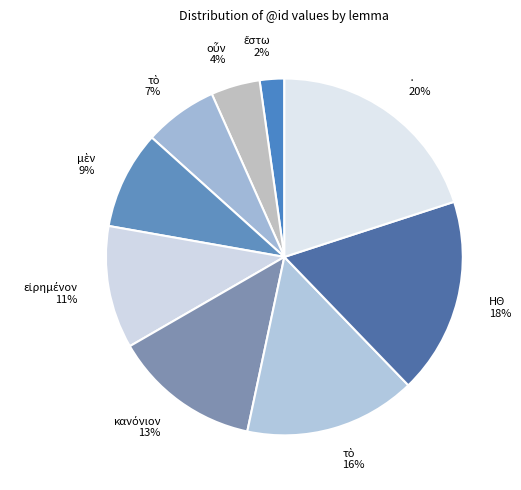

Which category has the biggest portion of the pie?

·